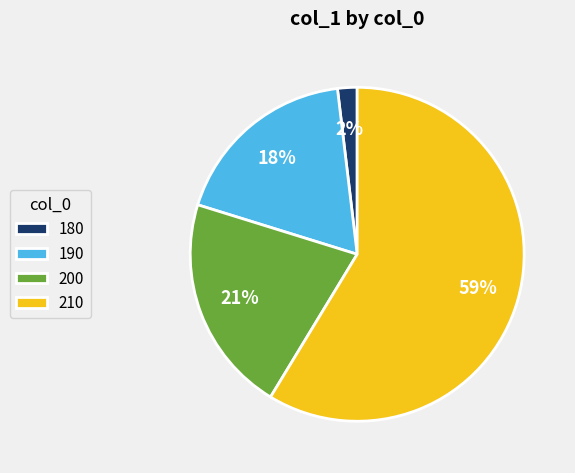

To the nearest percent, what is the difference between the 180 and 200 slice percentages?

19%